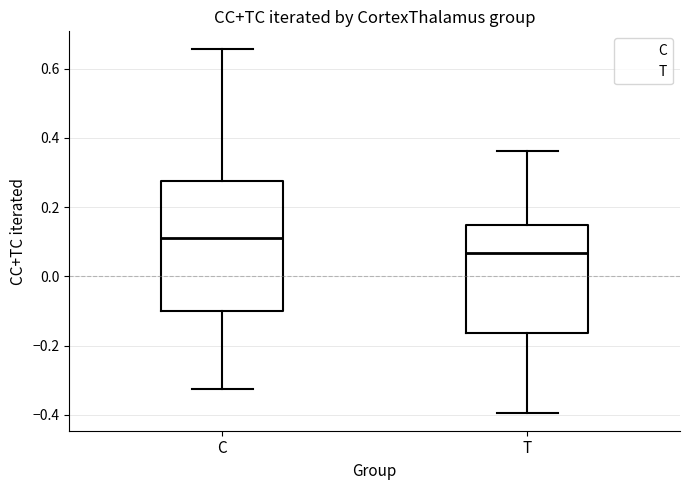

Where does the lower whisker of the box for C end on the y-axis? The values are not printed on the chart, so give them approximately, as read against the axis.

-0.32